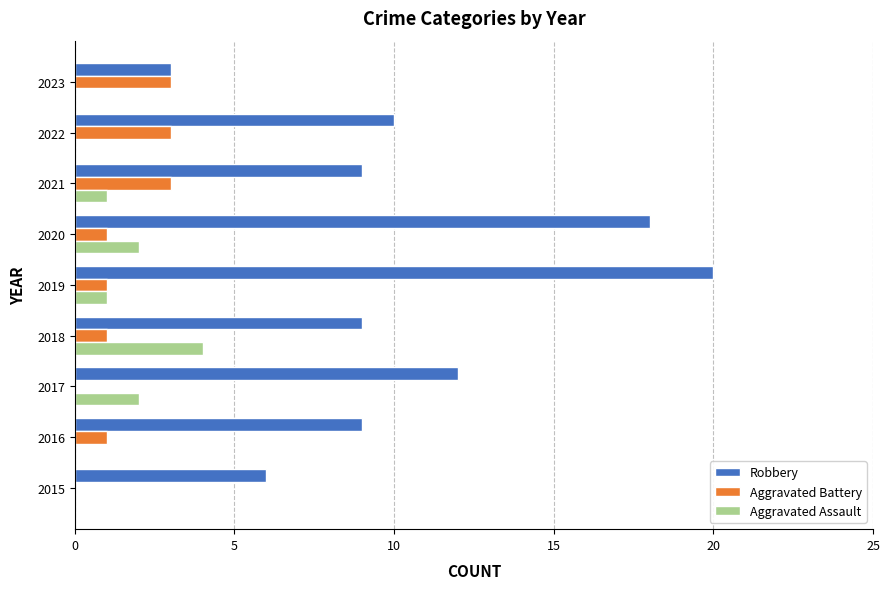

What is the sum of all Aggravated Assault values?

10